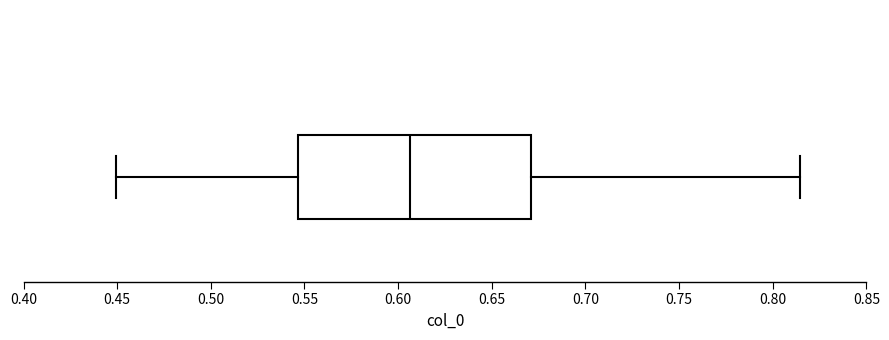

Where is the right edge of the box on the x-axis? The values are not printed on the chart, so give them approximately, as read against the axis.

0.670